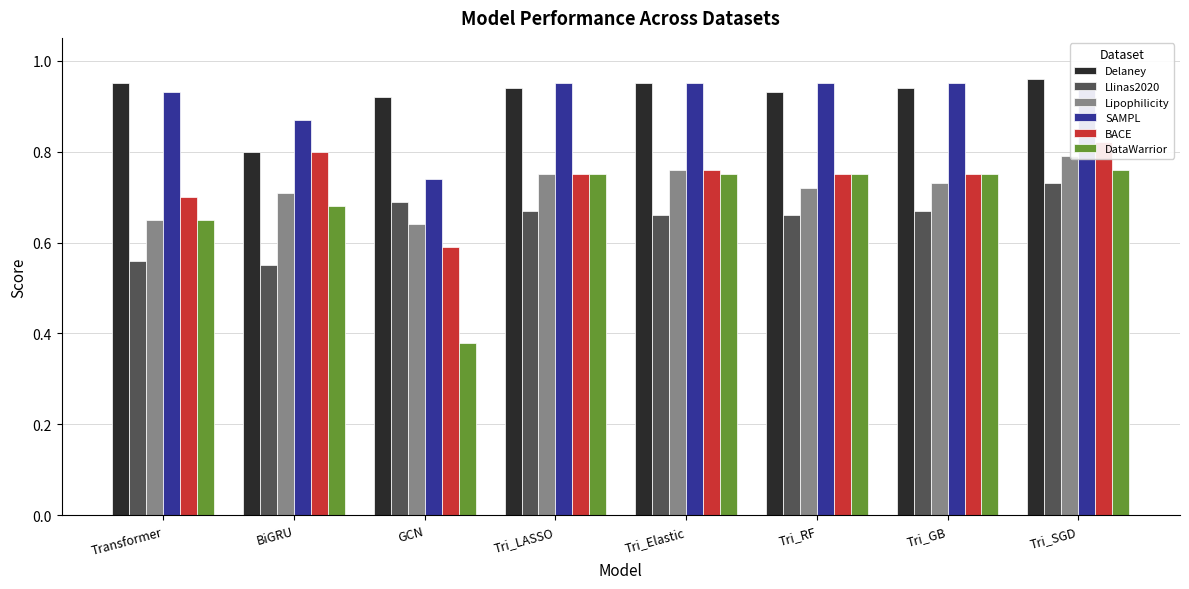

The value of Lipophilicity at Tri_RF is 0.5. True or false?

False